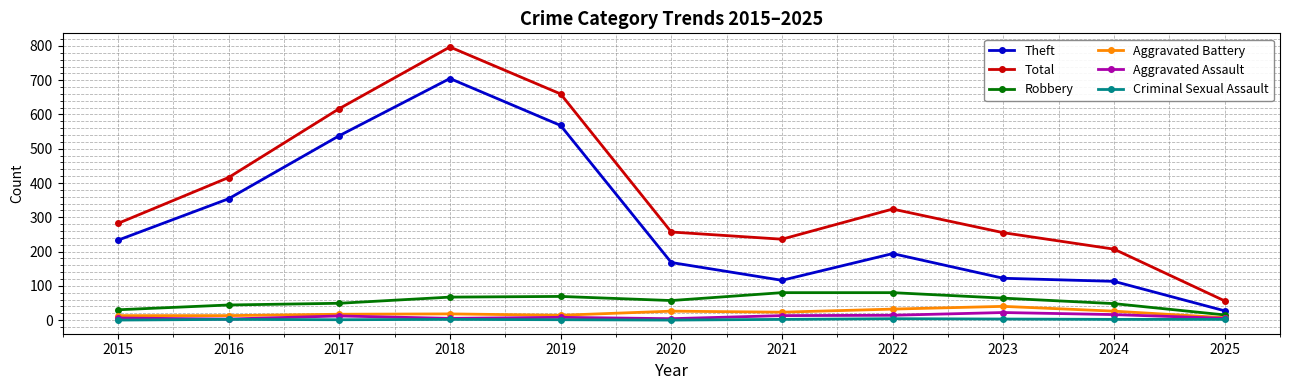

True or false: Aggravated Battery has more than 0 points higher than both neighbors.

True